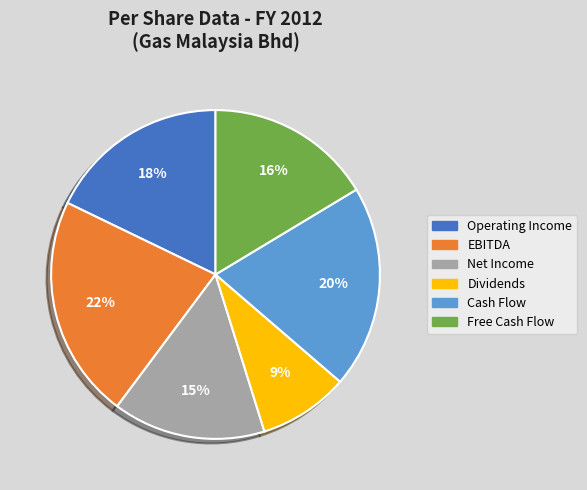

True or false: Cash Flow accounts for 34% of the total.

False